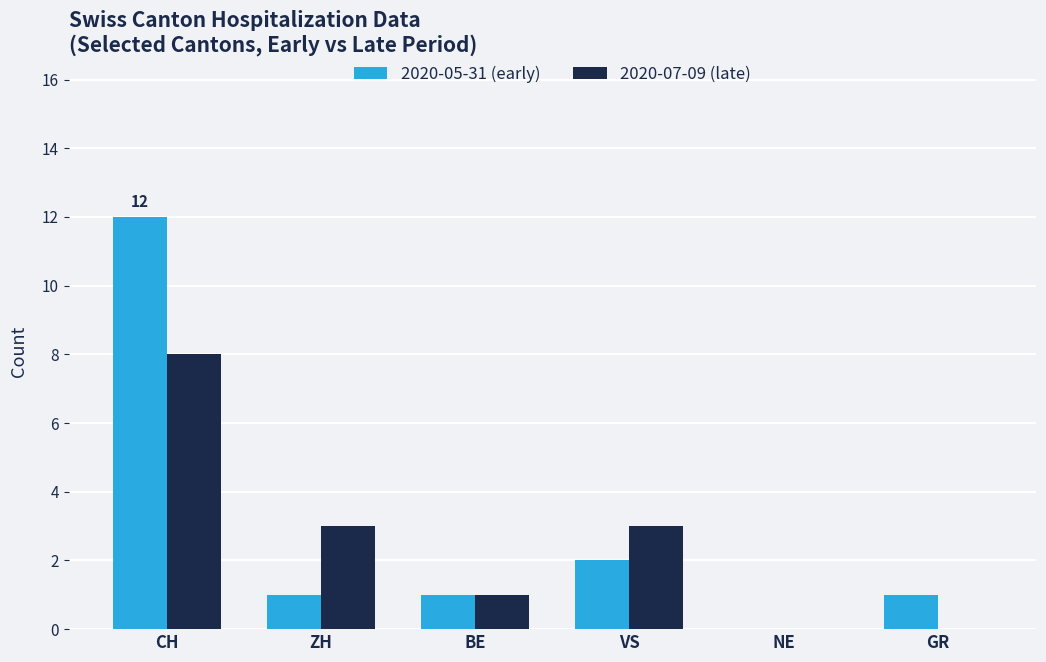

Which label corresponds to the largest value in the chart?

CH